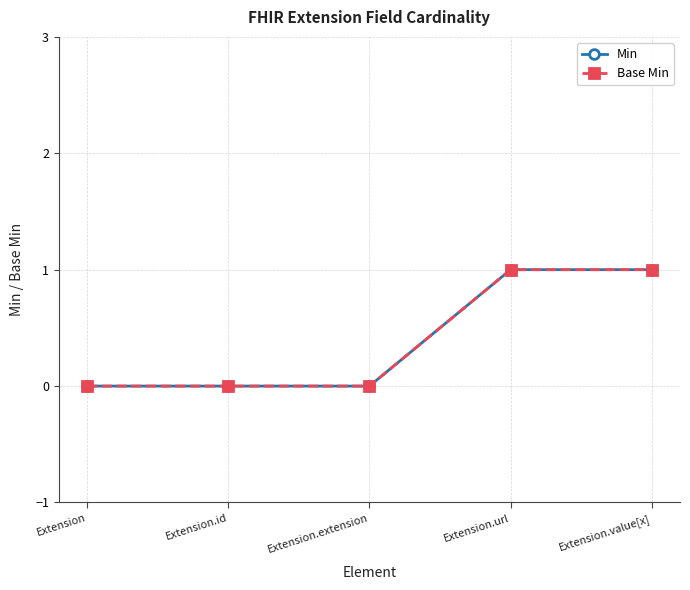

Does the chart have visible grid lines?

Yes